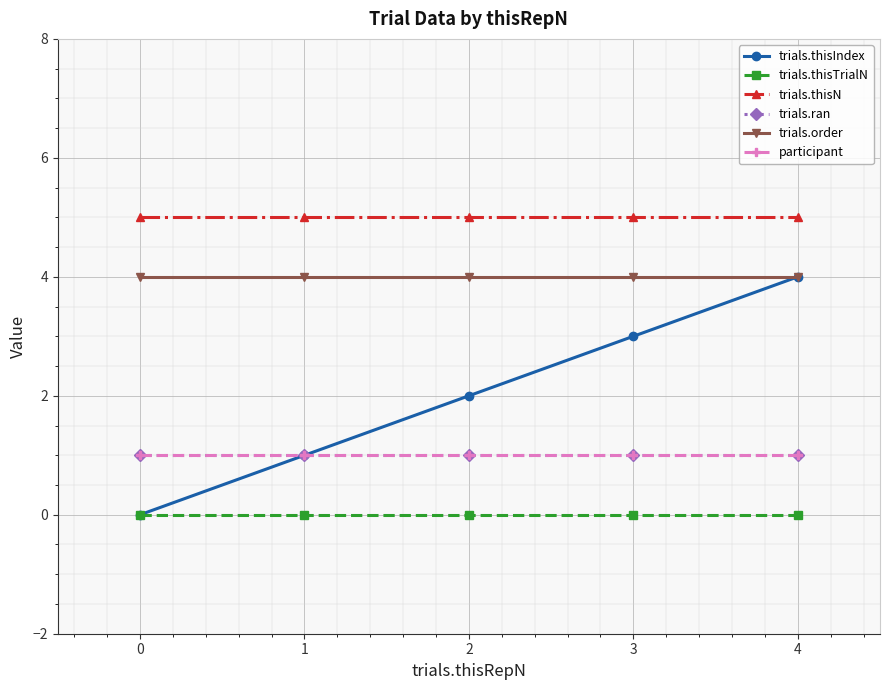

Is it true that trials.ran equals 2 at 3?

False